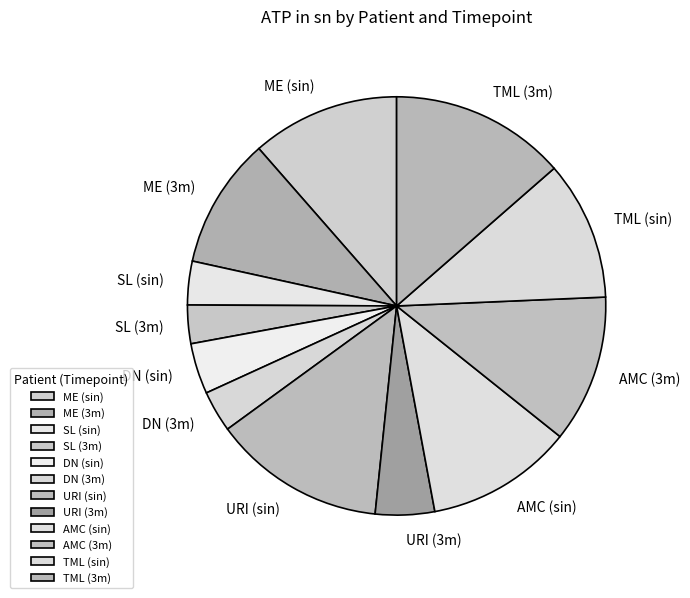

The TML (sin) slice represents 11% of the pie. True or false?

True